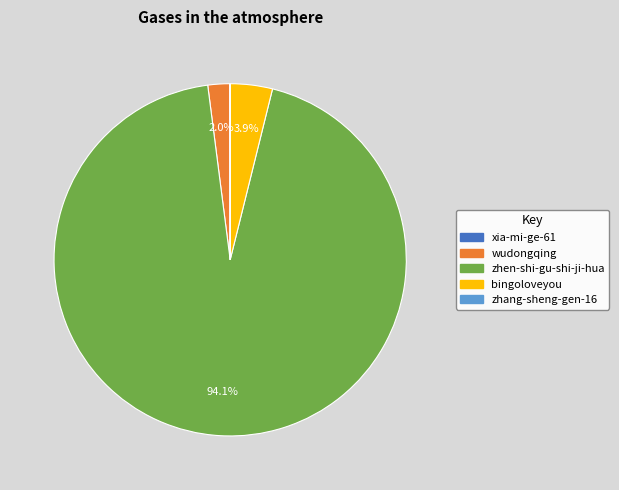

To the nearest percent, what is the difference between the largest and smallest slice percentages?

94%